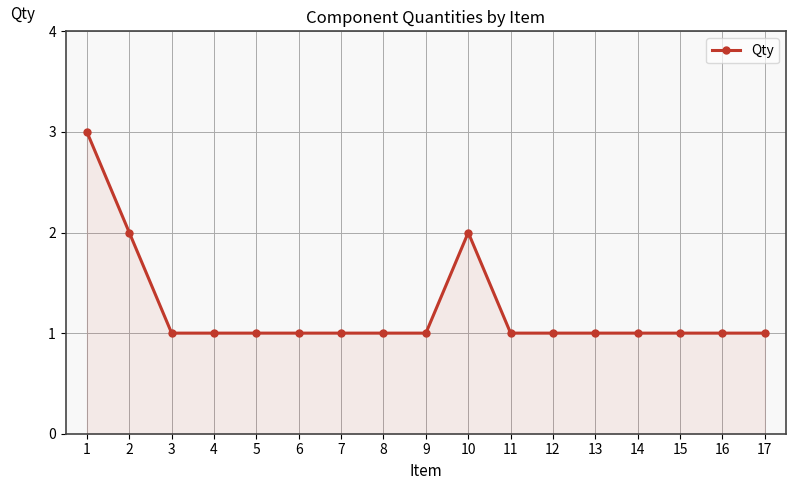

The value at 7 is 1. True or false?

True